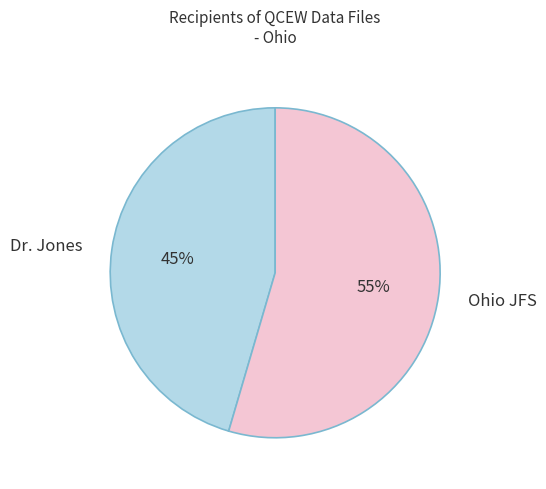

What percentage is the Ohio JFS slice, to the nearest percent?

55%